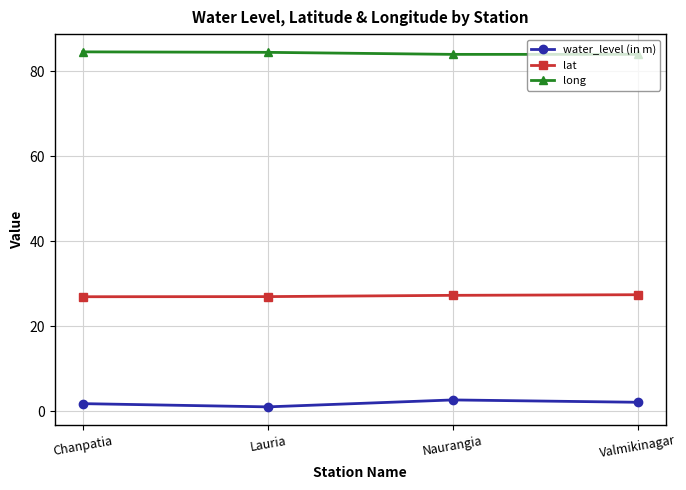

What position from the left is Chanpatia?

1